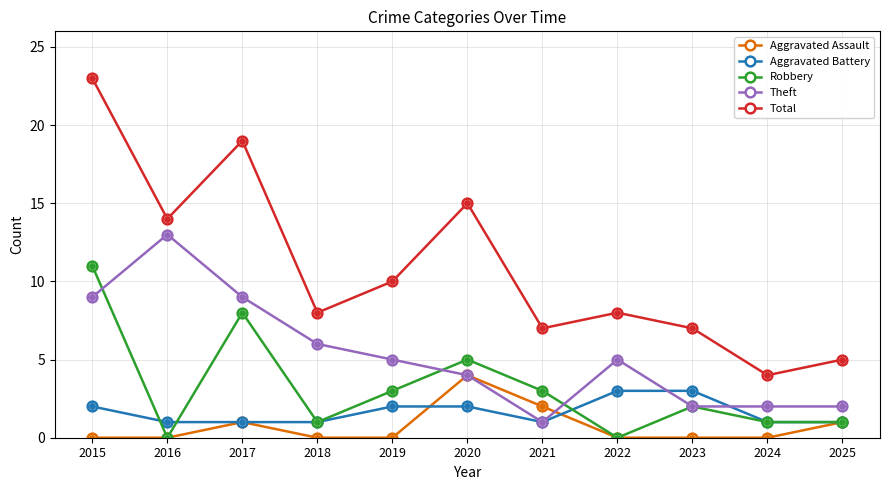

True or false: Aggravated Assault and Total cross at least once.

False